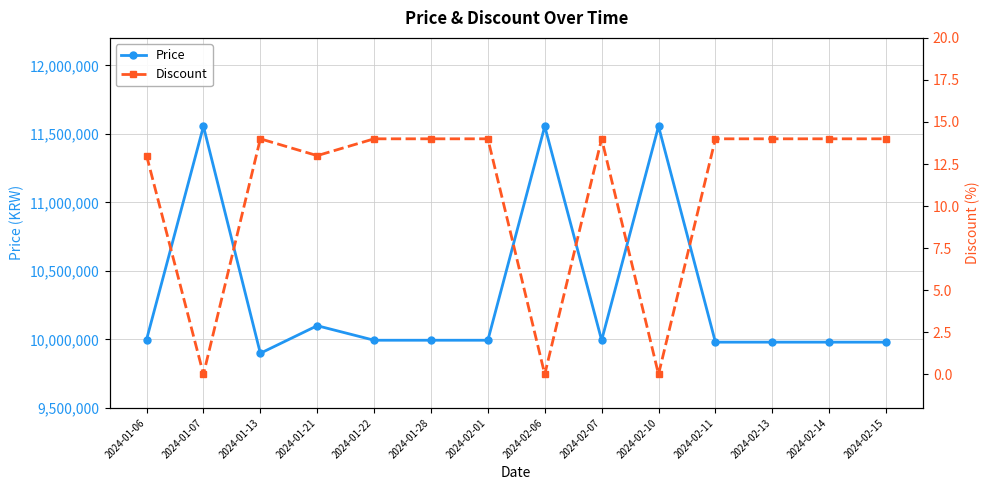

How many lines are shown in the chart?

2